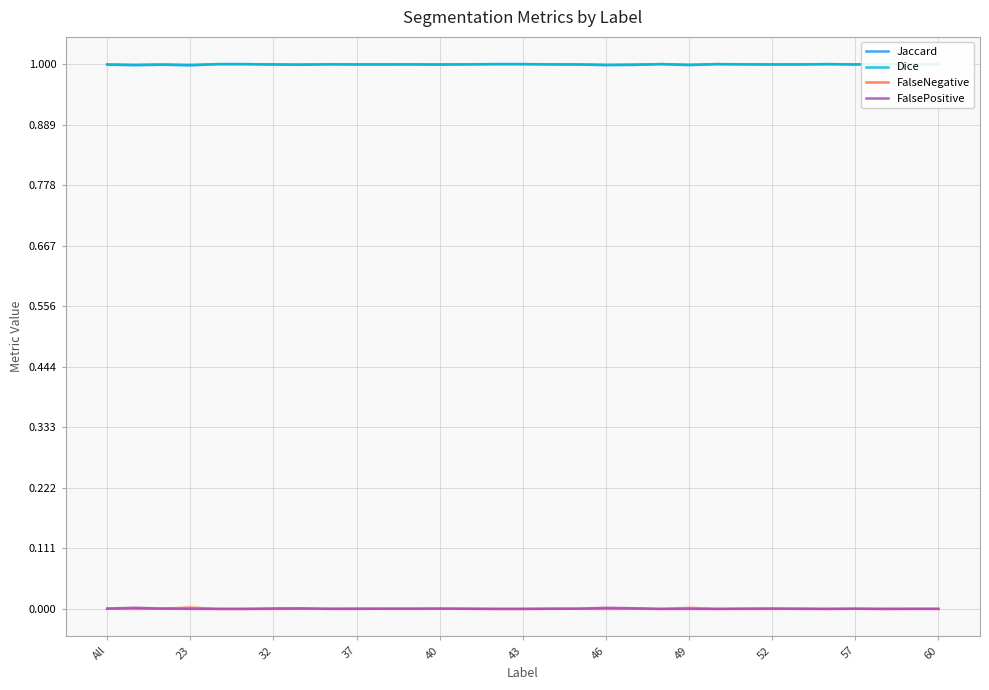

Reading left to right, list all the values displayed in this chart.

Jaccard: 1.0	1.0	1.0	1.0	1.0	1.0	1.0	1.0	1.0	1.0	1.0	1.0	1.0	1.0	1.0	1.0	1.0	1.0	1.0	1.0	1.0	1.0	1.0	1.0	1.0	1.0	1.0	1.0	1.0	1.0	1.0
Dice: 1.0	1.0	1.0	1.0	1.0	1.0	1.0	1.0	1.0	1.0	1.0	1.0	1.0	1.0	1.0	1.0	1.0	1.0	1.0	1.0	1.0	1.0	1.0	1.0	1.0	1.0	1.0	1.0	1.0	1.0	1.0
FalseNegative: 0.0	0.0	0.0	0.0	0.0	0.0	0.0	0.0	0.0	0.0	0.0	0.0	0.0	0.0	0.0	0.0	0.0	0.0	0.0	0.0	0.0	0.0	0.0	0.0	0.0	0.0	0.0	0.0	0.0	0.0	0.0
FalsePositive: 0.0	0.0	0.0	0.0	0.0	0.0	0.0	0.0	0.0	0.0	0.0	0.0	0.0	0.0	0.0	0.0	0.0	0.0	0.0	0.0	0.0	0.0	0.0	0.0	0.0	0.0	0.0	0.0	0.0	0.0	0.0